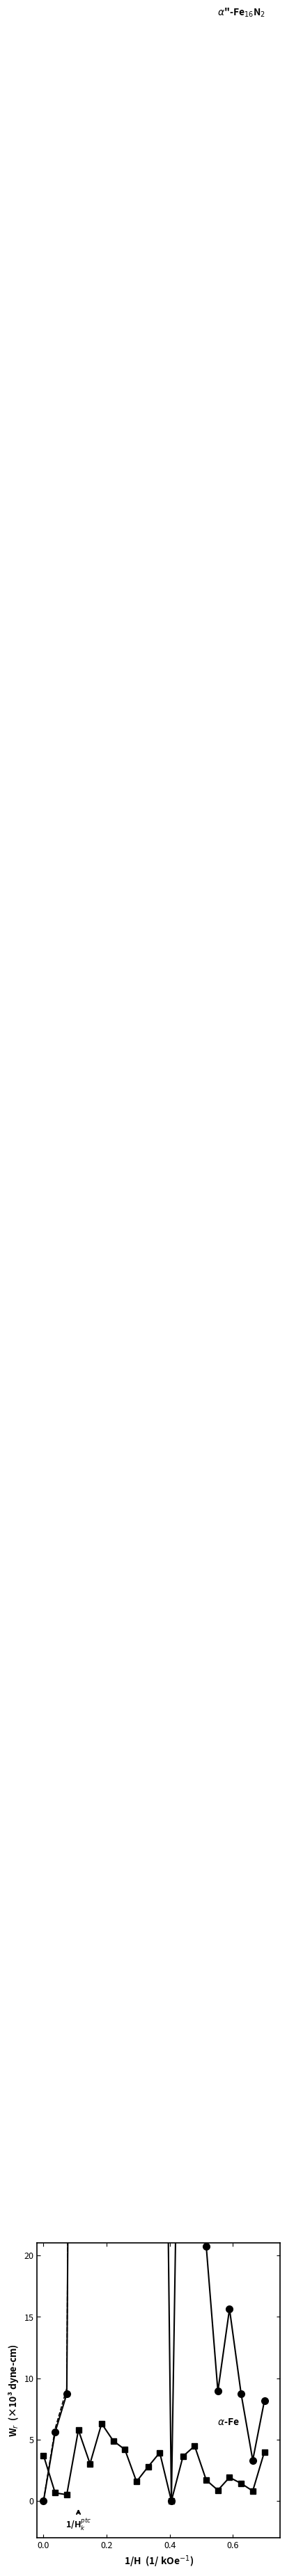

What is the value of the $\alpha$"-Fe$_{16}$N$_2$ point at the 16th from the left?

8.9